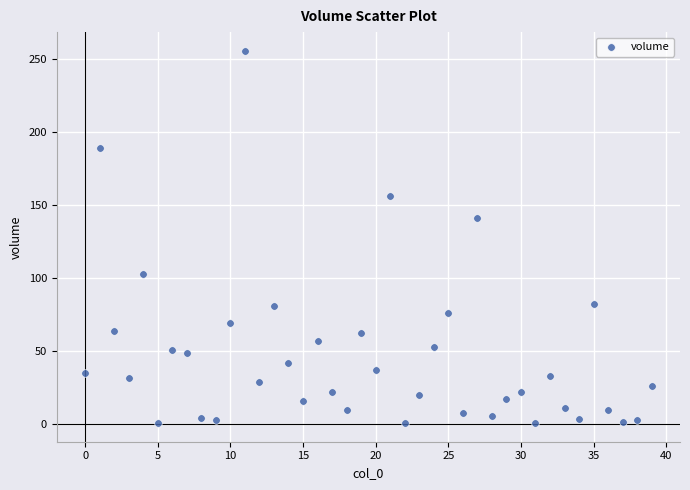

What Y value in the scatter plot is closest to 128?

140.9